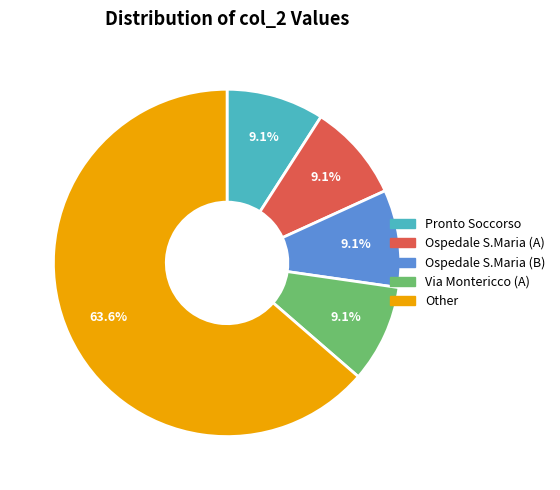

Does any single category account for the majority?

Yes